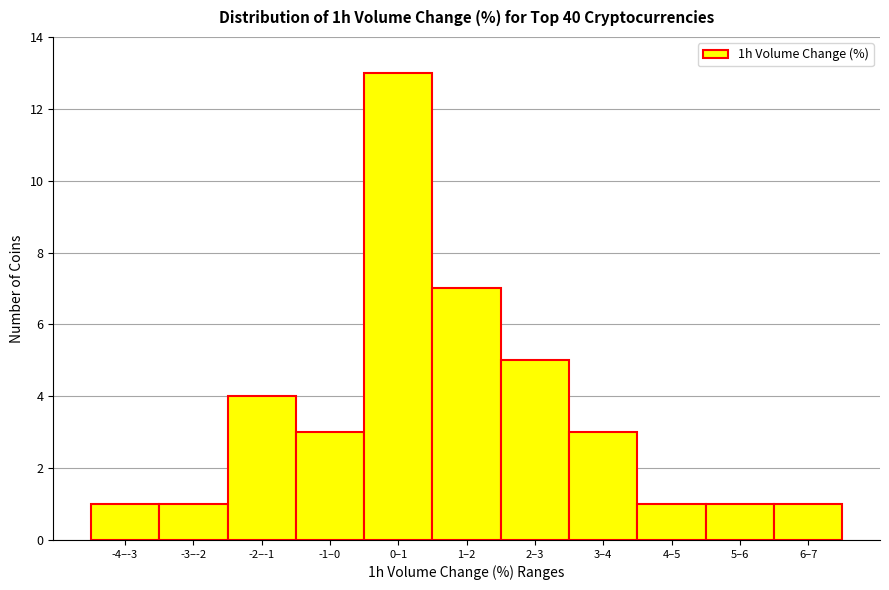

Reading right to left, list all the values displayed in this chart.

6–7=1	5–6=1	4–5=1	3–4=3	2–3=5	1–2=7	0–1=13	-1–0=3	-2–-1=4	-3–-2=1	-4–-3=1